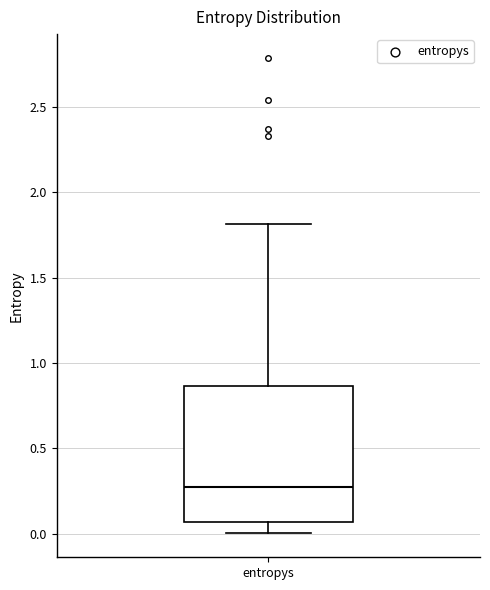

Where does the upper whisker of the box for entropys end on the y-axis? The values are not printed on the chart, so give them approximately, as read against the axis.

1.80